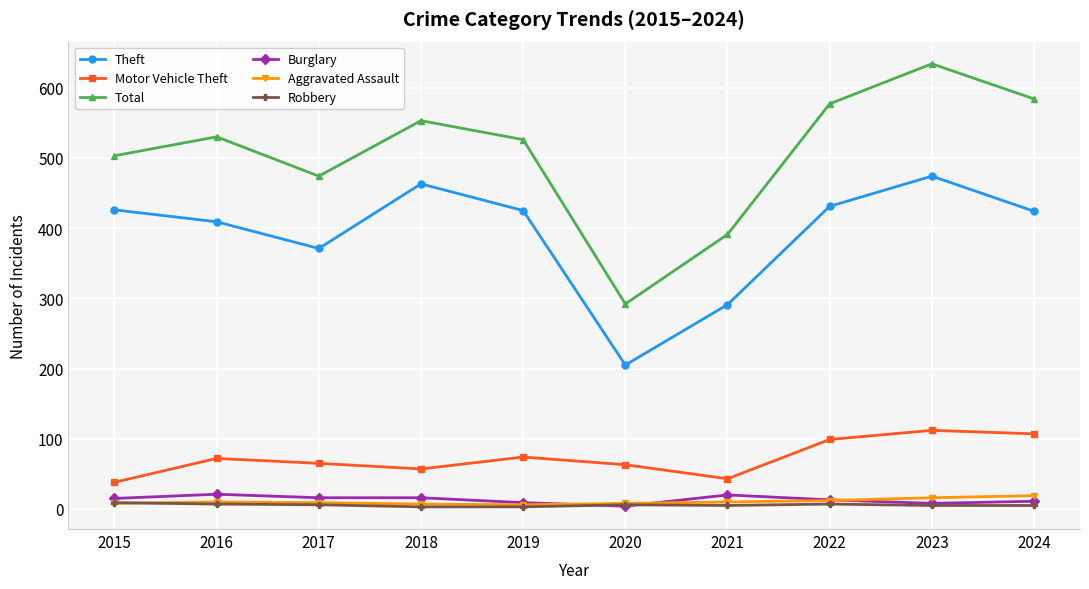

What is the approximate value of Total at 2019, to the nearest 10?

530